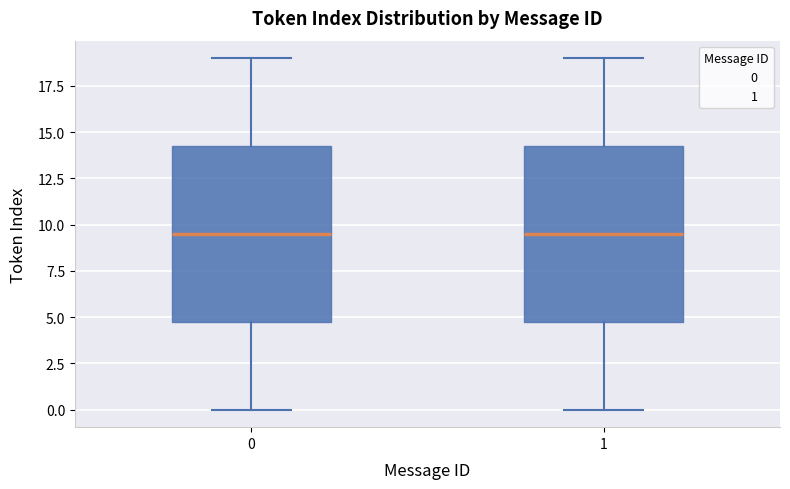

Where is the upper edge of the box at x = 0 on the y-axis? The values are not printed on the chart, so give them approximately, as read against the axis.

14.5